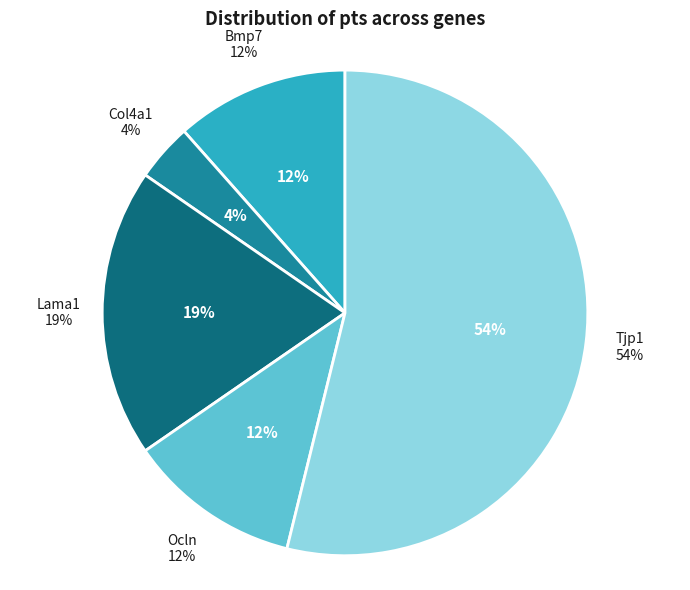

To the nearest percent, what percentage of the pie is Tjp1?

54%